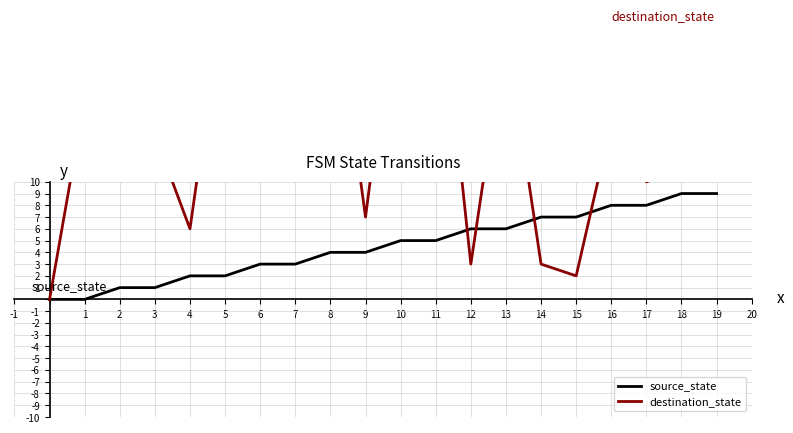

What is the spread (max minus min) of values at 15?

5